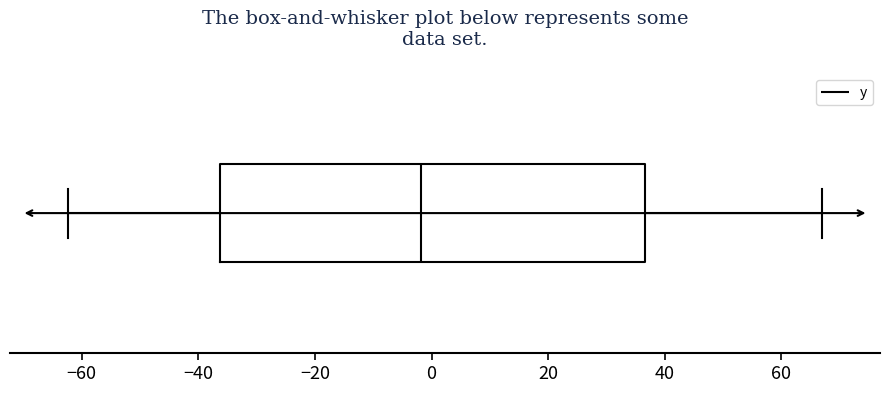

Read this box plot against the x-axis: the position of the median line, the range covered by the box, and the ends of both whiskers. The values are not printed on the chart, so give them approximately, as read against the axis.

median -2, box -36 to 36, whiskers -62 to 66